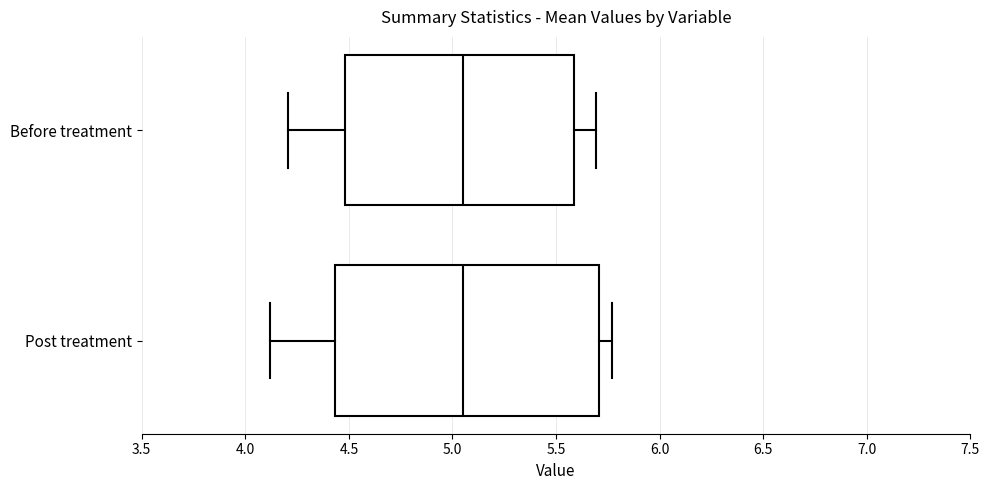

Where does the left whisker of the box for Before treatment end on the x-axis? The values are not printed on the chart, so give them approximately, as read against the axis.

4.20